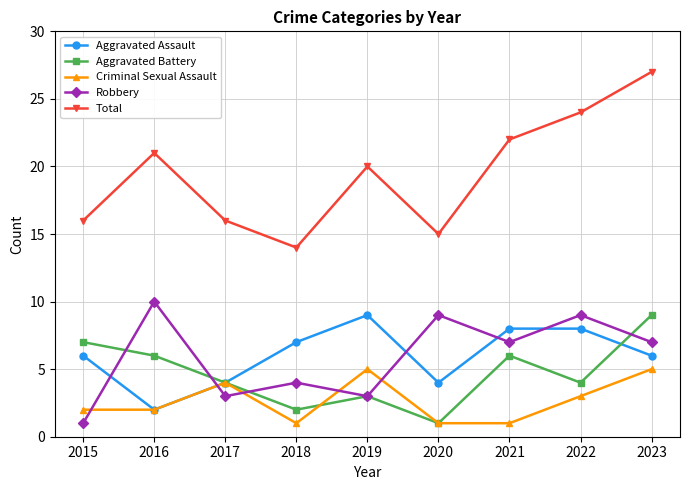

The value of Criminal Sexual Assault at 2015 is 2. True or false?

True